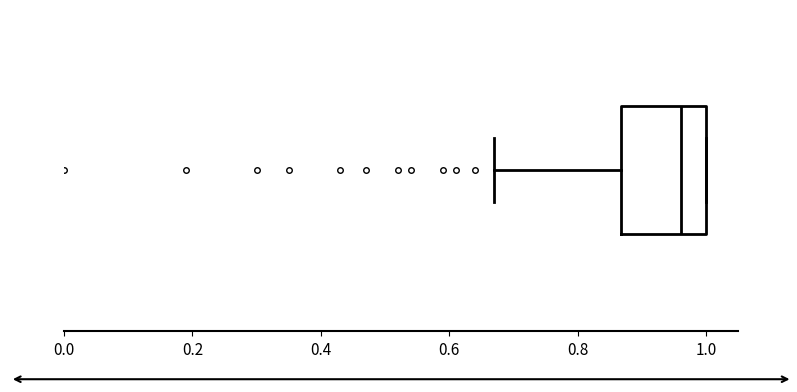

Transcribe this box plot: give where the median line is, the range the box spans, and where the two whiskers end, as read against the x-axis. The values are not printed on the chart, so give them approximately, as read against the axis.

median 0.96, box 0.86 to 1.00, whiskers 0.68 to 1.00